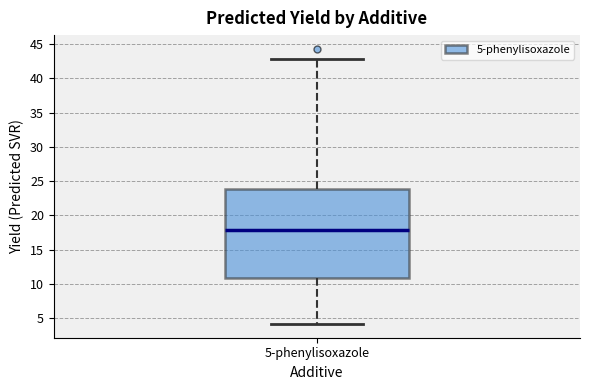

Read this box plot against the y-axis: the position of the median line, the range covered by the box, and the ends of both whiskers. The values are not printed on the chart, so give them approximately, as read against the axis.

median 18, box 11 to 24, whiskers 4 to 43